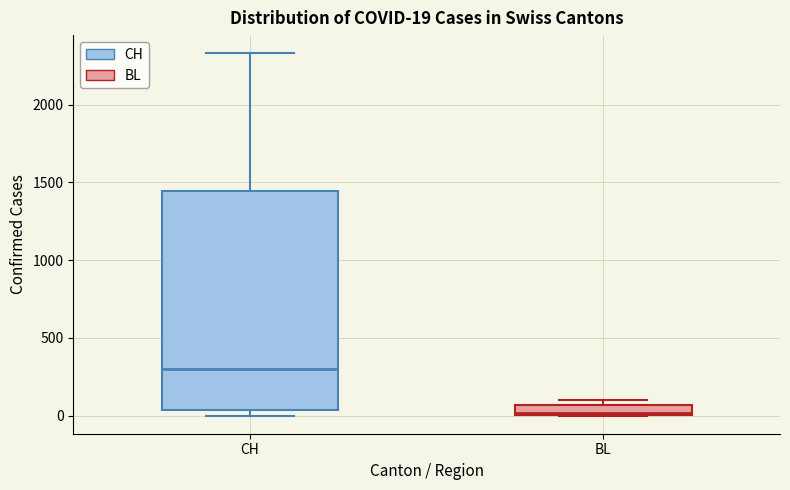

Which box is the tallest, from its lower edge to its upper edge?

CH